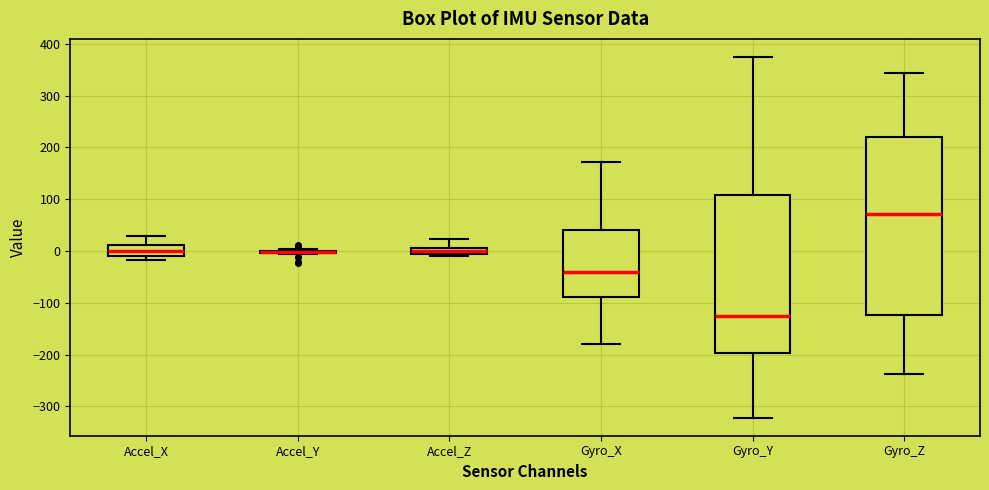

Which box is the tallest, from its lower edge to its upper edge?

Gyro_Z